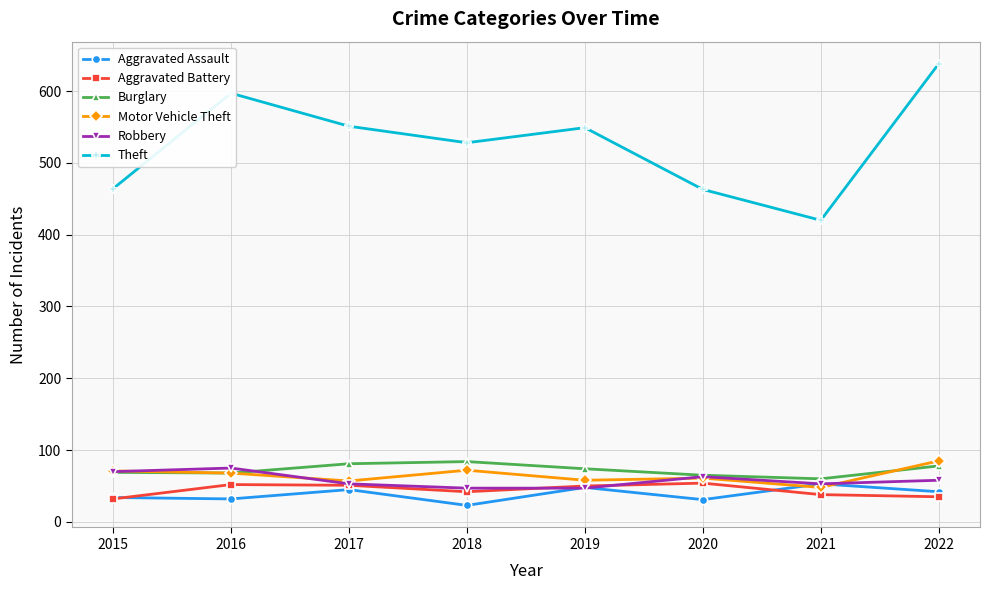

Does the chart have visible grid lines?

Yes